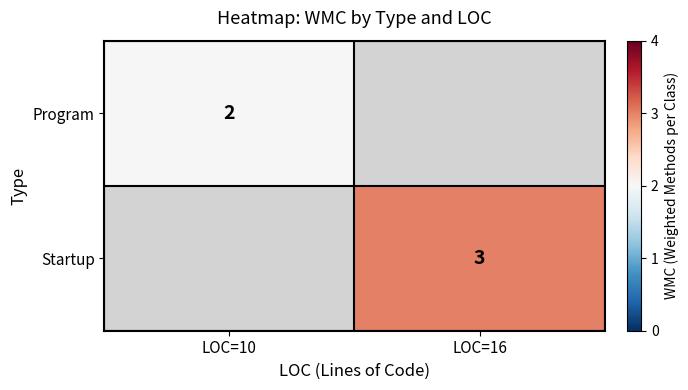

The Program series shows 2 at LOC=10. True or false?

True